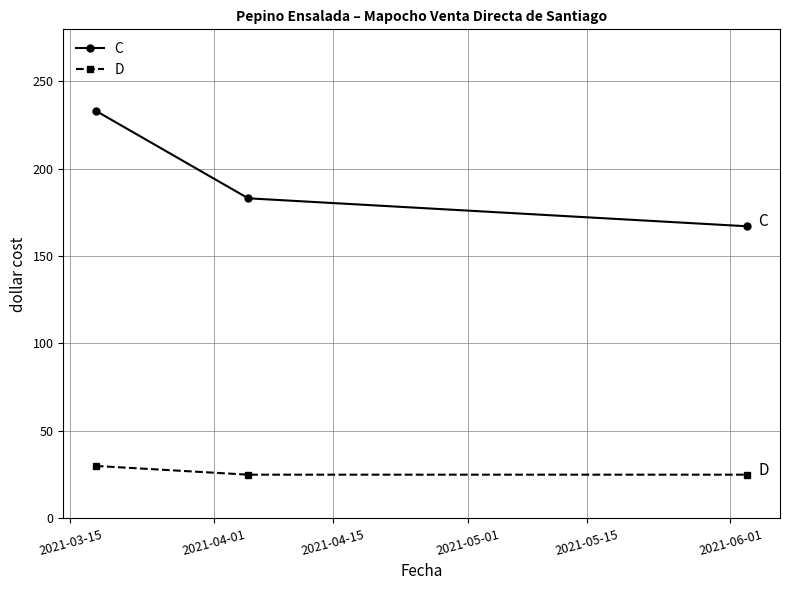

Reading left to right, transcribe all the data shown in this chart.

C: 233	183	167
D: 30	25	25